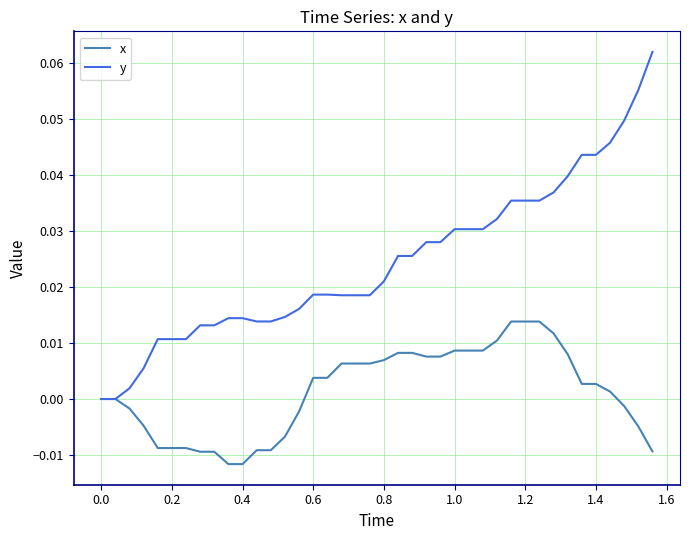

List the series in order of their peak value, lowest first.

x, y